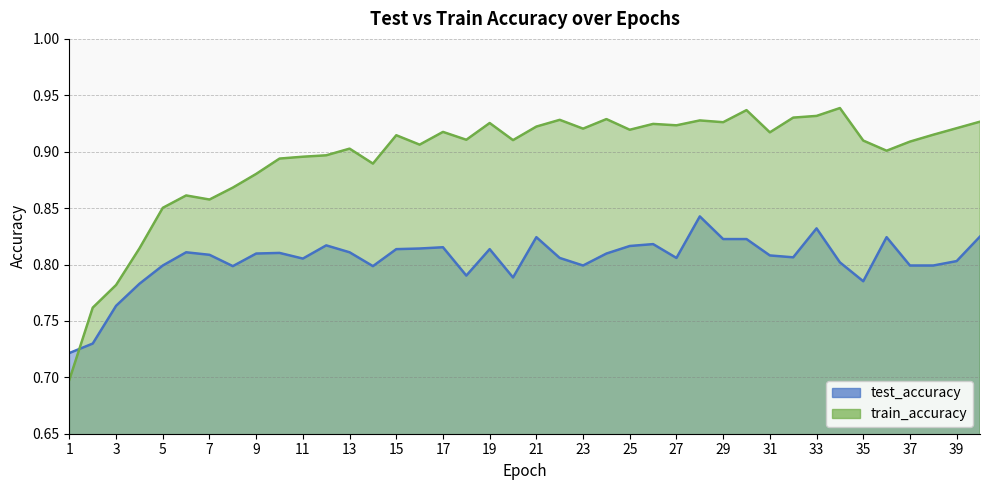

What is the value of the test_accuracy point at the 30th from the left?

0.8